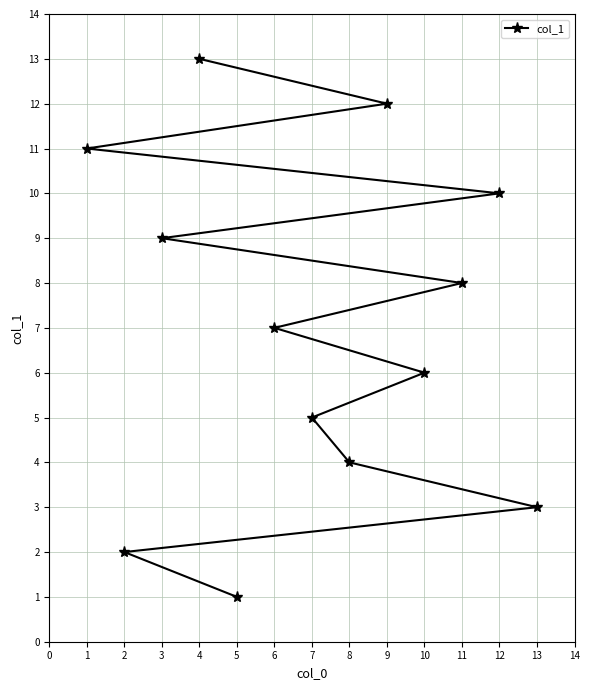

What is the difference between the second highest and minimum values?

11